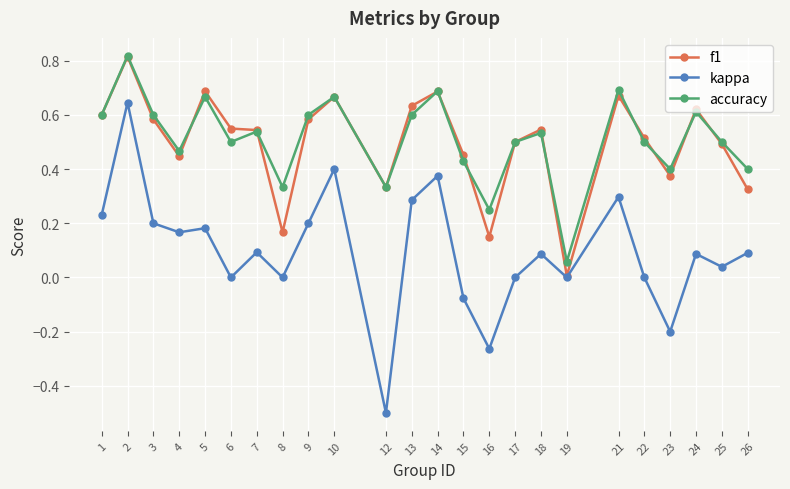

The f1 series shows 1.2 at 5. True or false?

False